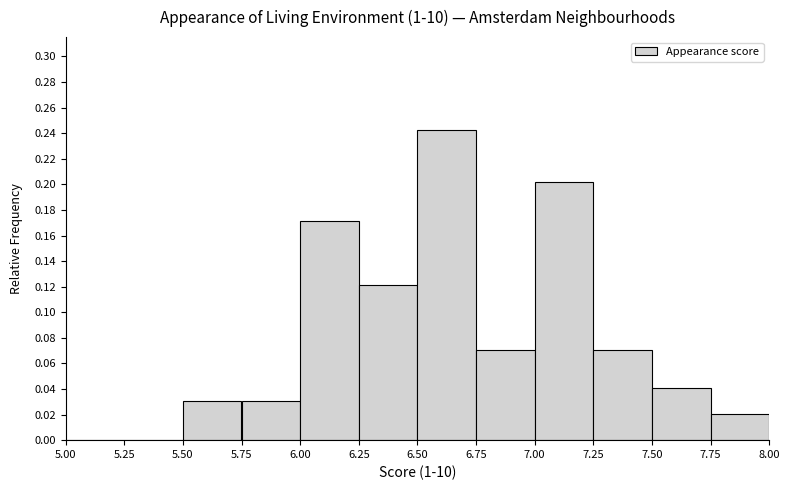

Over which range of the x-axis is the bar tallest?

6.50 to 6.75